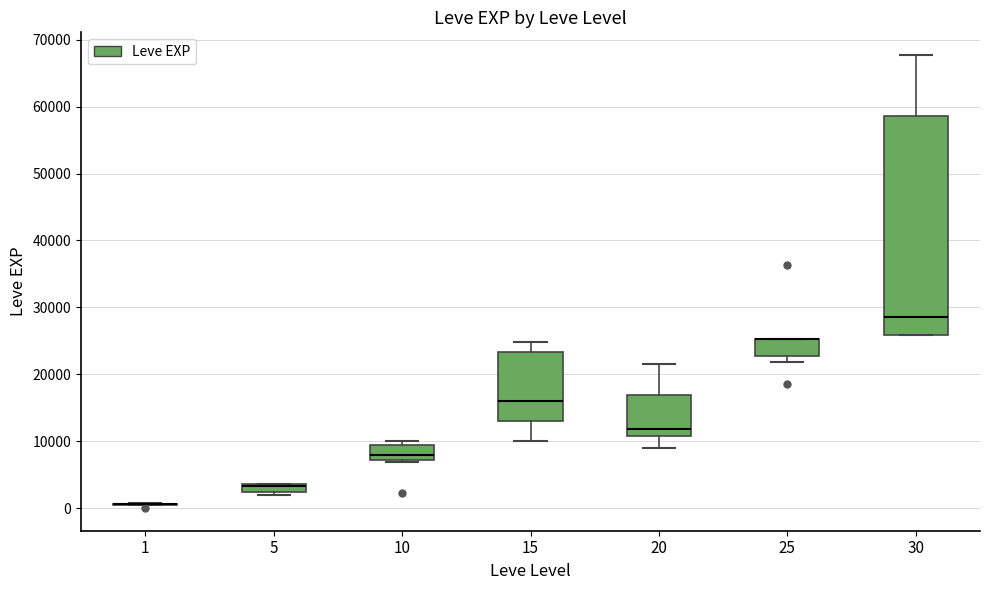

Which box is the tallest, from its lower edge to its upper edge?

30